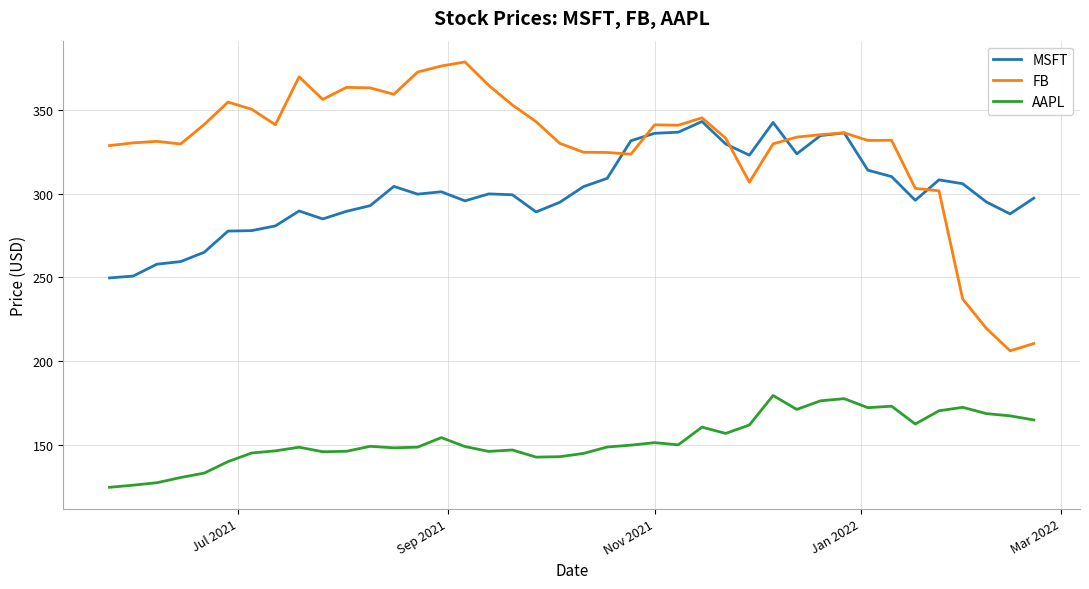

What is the difference between the maximum and second lowest values in the FB series?

168.2